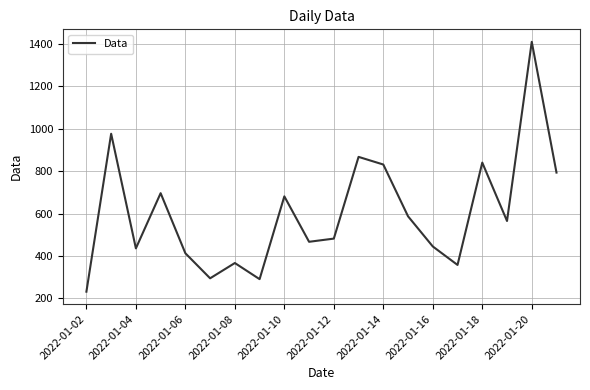

What is the greatest value displayed?

1409